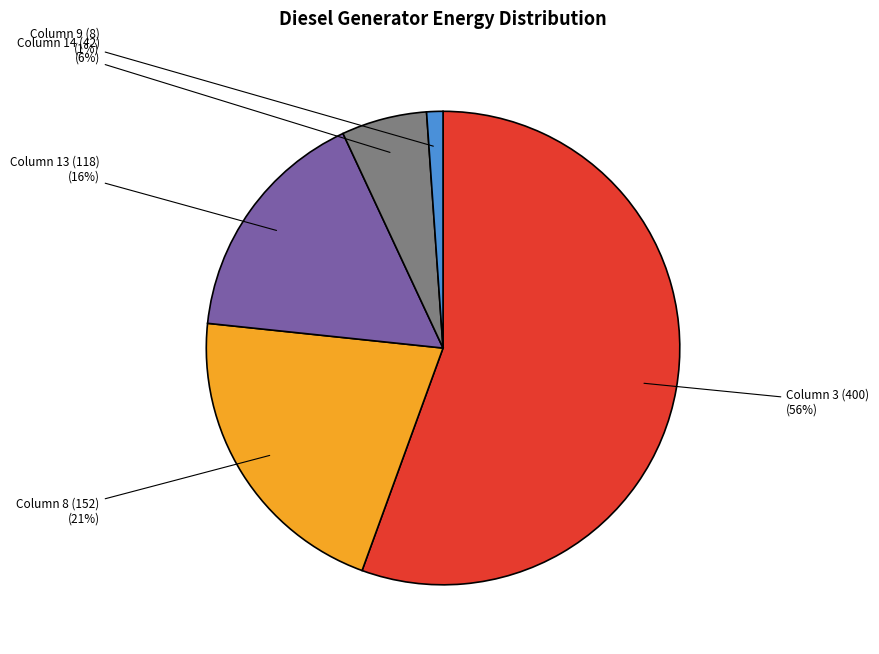

Is there a majority slice in this chart?

Yes